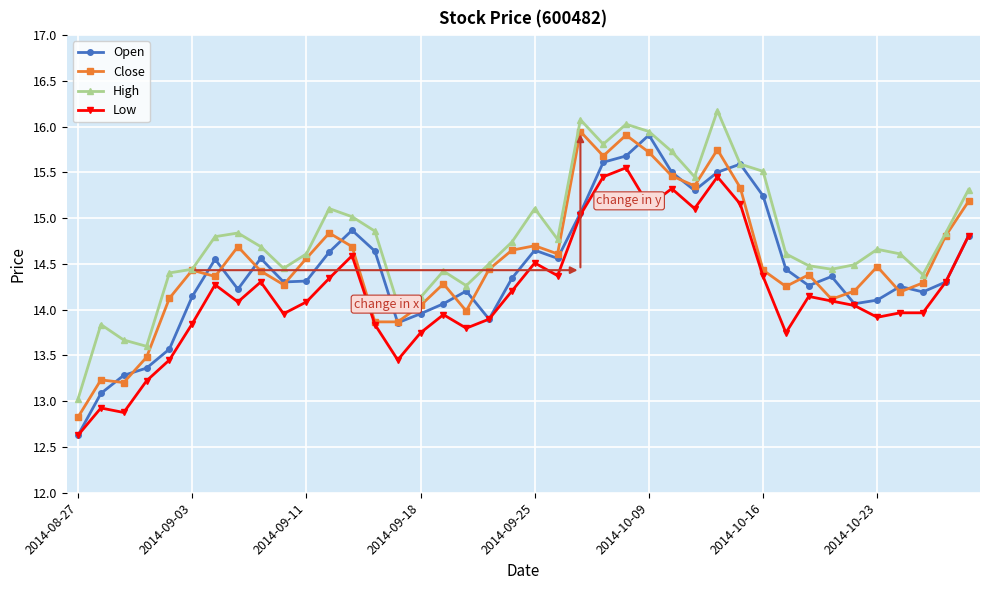

What is the minimum value shown in the chart?

12.6